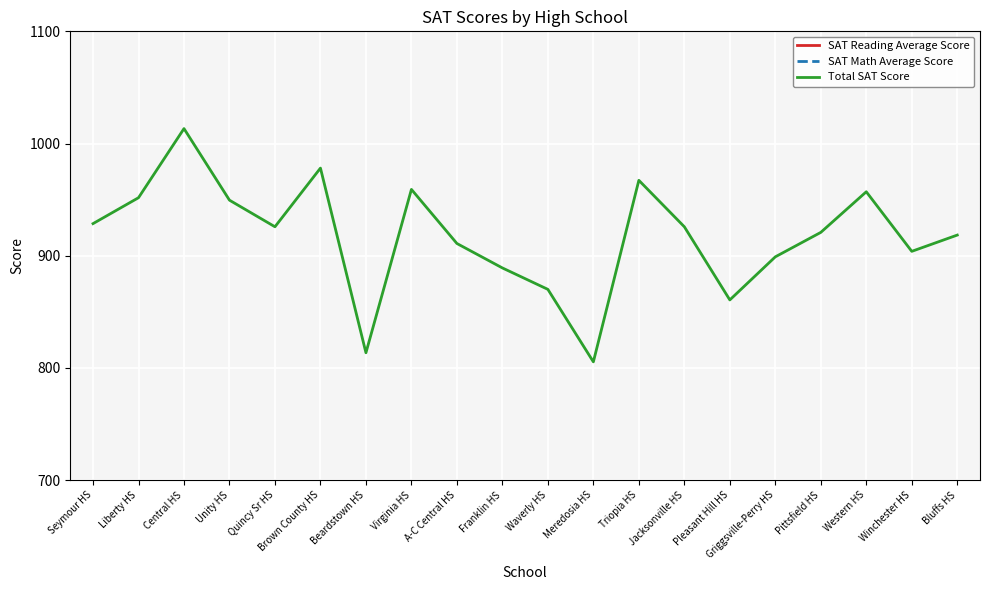

What position from the right is Franklin HS?

11